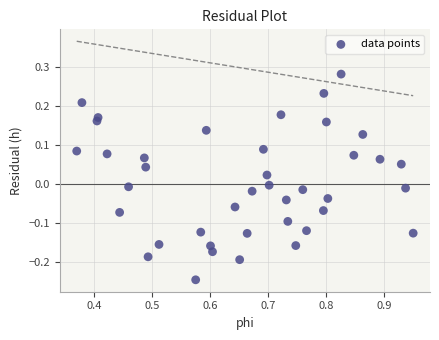

What is the range of Y values (max minus min)?

0.5